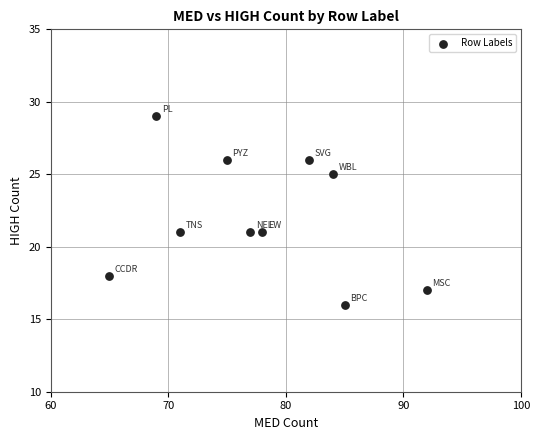

What is the average X value?

78